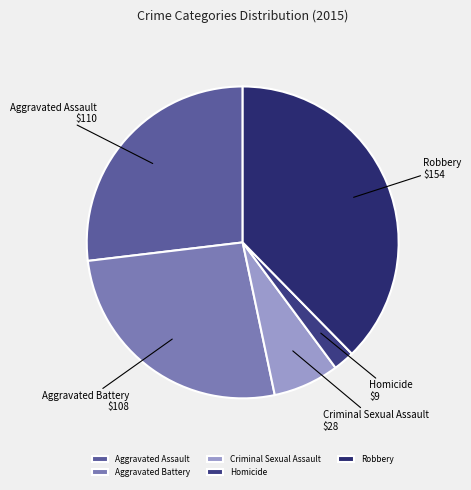

Which category has the biggest portion of the pie?

Robbery